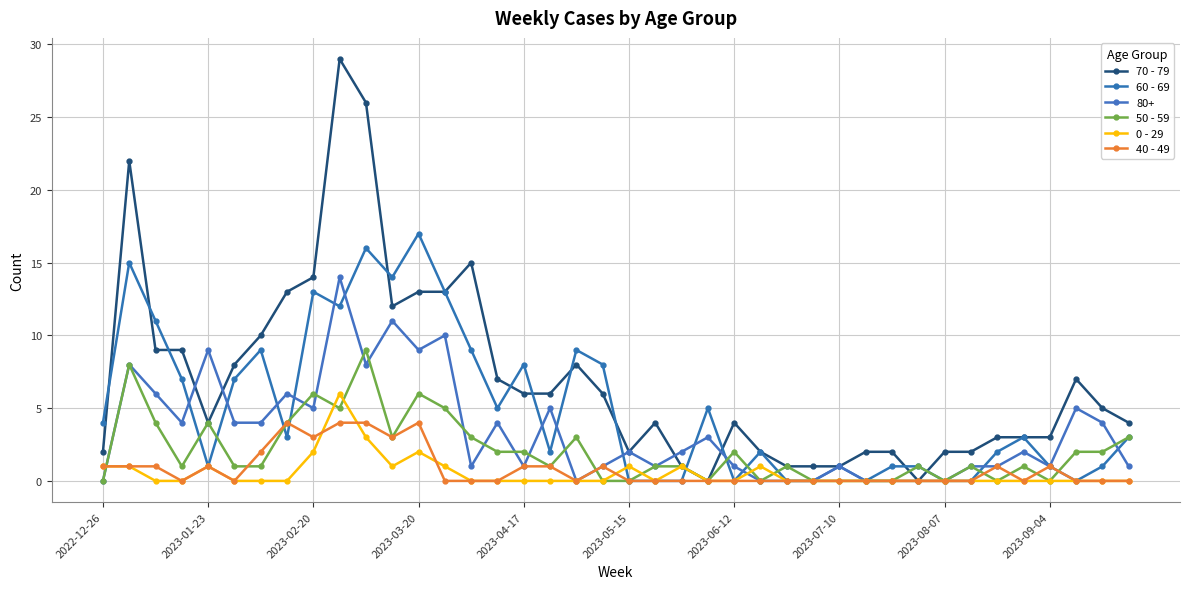

Which series has the largest total across all categories?

70 - 79